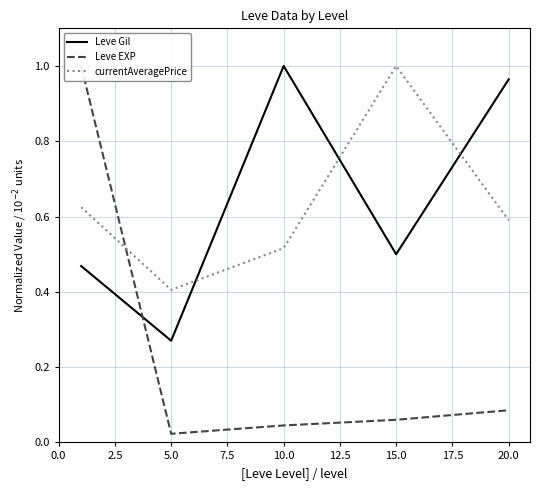

Count the currentAveragePrice values in the range 0 to 1.

5